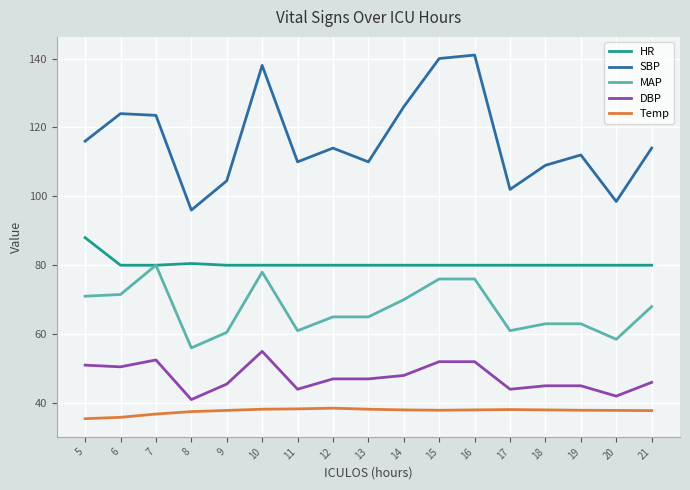

True or false: HR and SBP intersect in this chart.

False